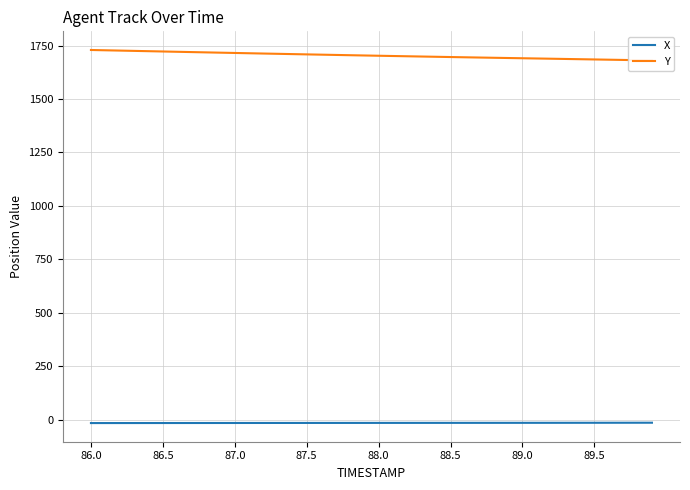

What is the average value of the X series?

-15.2